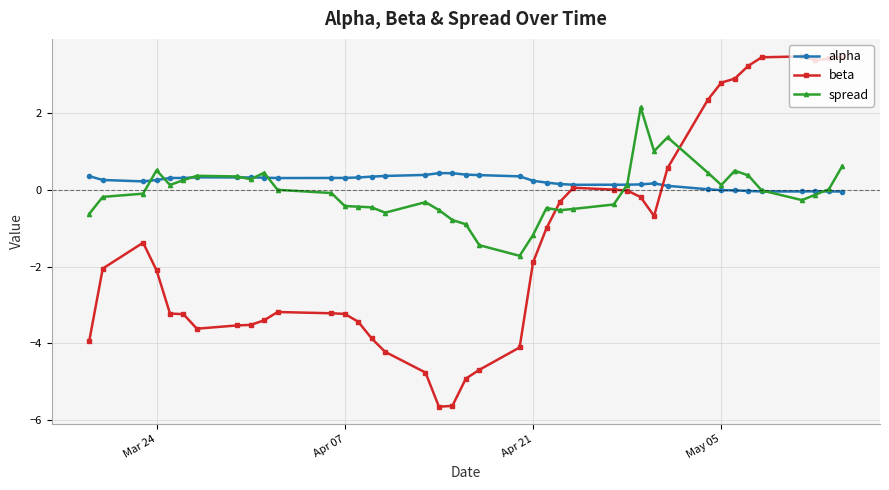

Which series has the widest spread of values?

beta